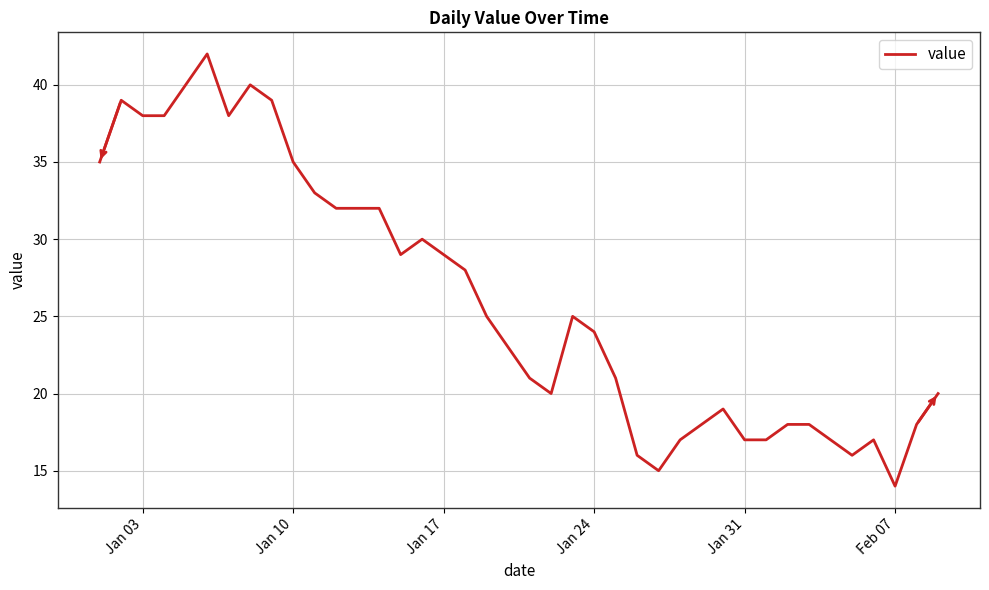

What is the sum of all values?

1045